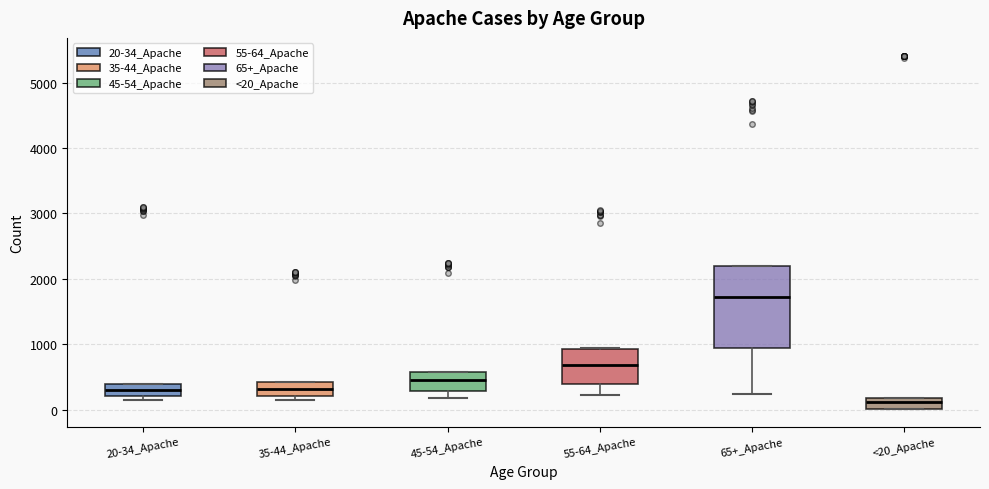

Where is the upper edge of the box for 45-54_Apache on the y-axis? The values are not printed on the chart, so give them approximately, as read against the axis.

600